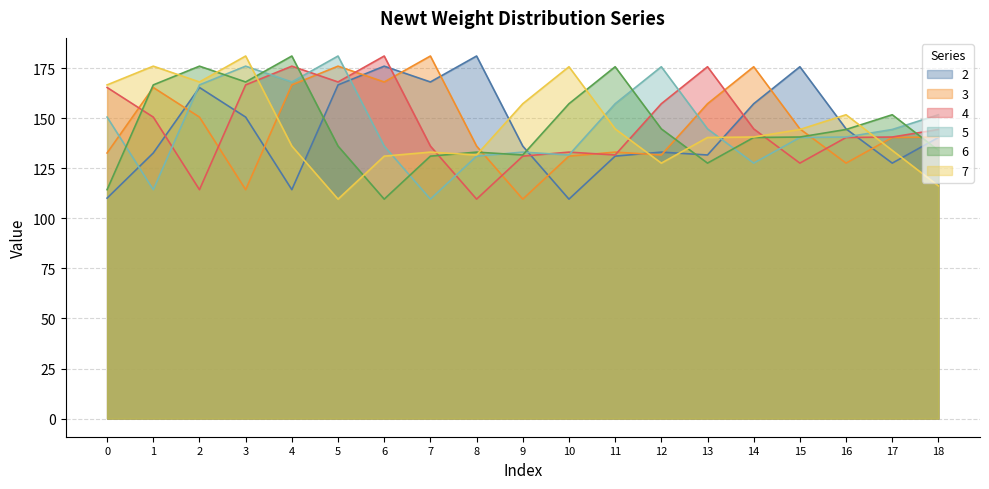

Where do 5 and 7 first cross each other?

3 and 4